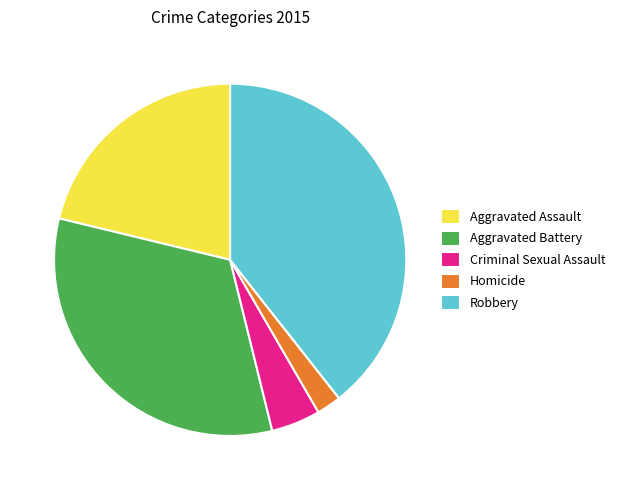

Do Robbery and Criminal Sexual Assault together represent more than half of the pie?

No